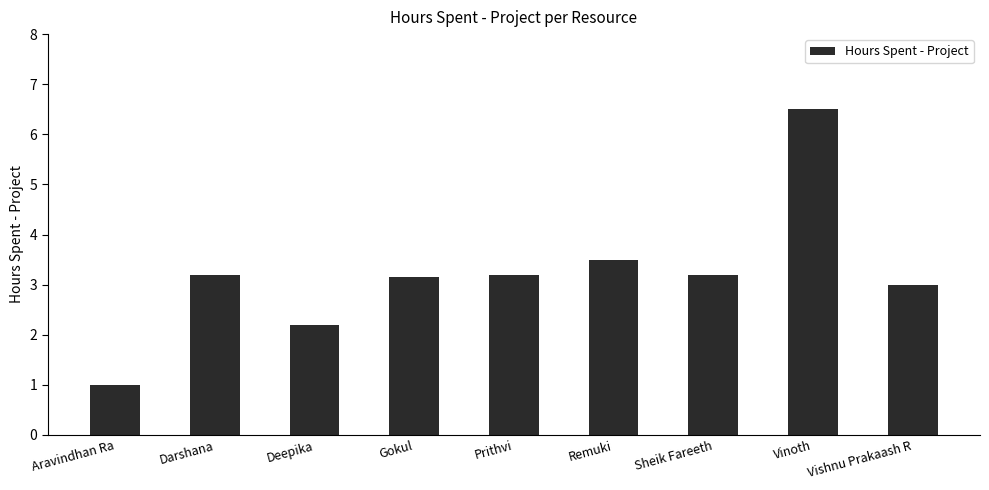

How many distinct data groups are displayed?

1